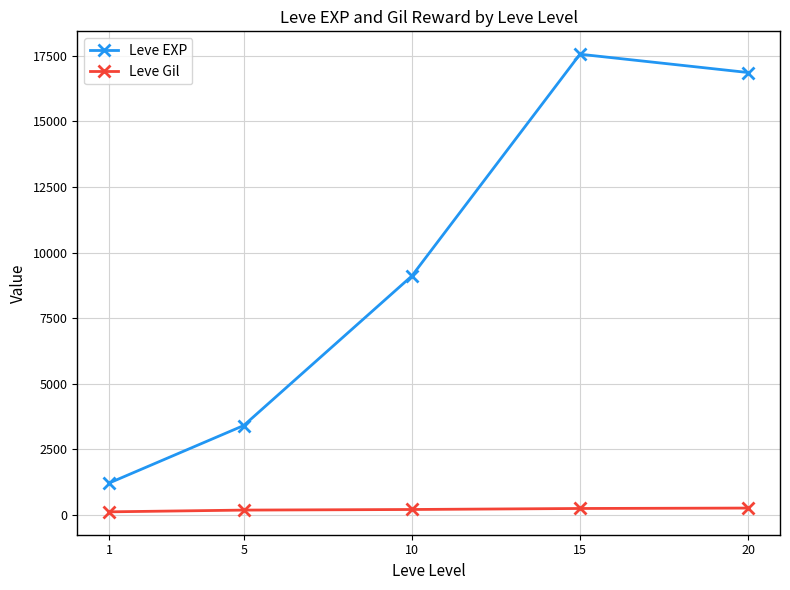

Is the value of Leve Gil at 5 greater than the value of Leve EXP at 5?

No